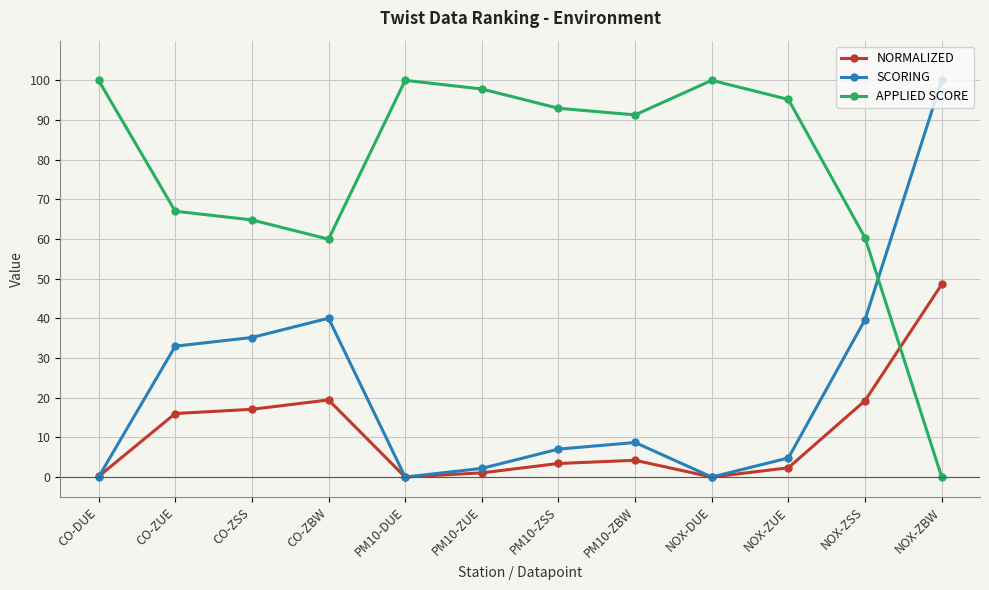

Which series ends up on top after the final intersection of SCORING and APPLIED SCORE?

SCORING